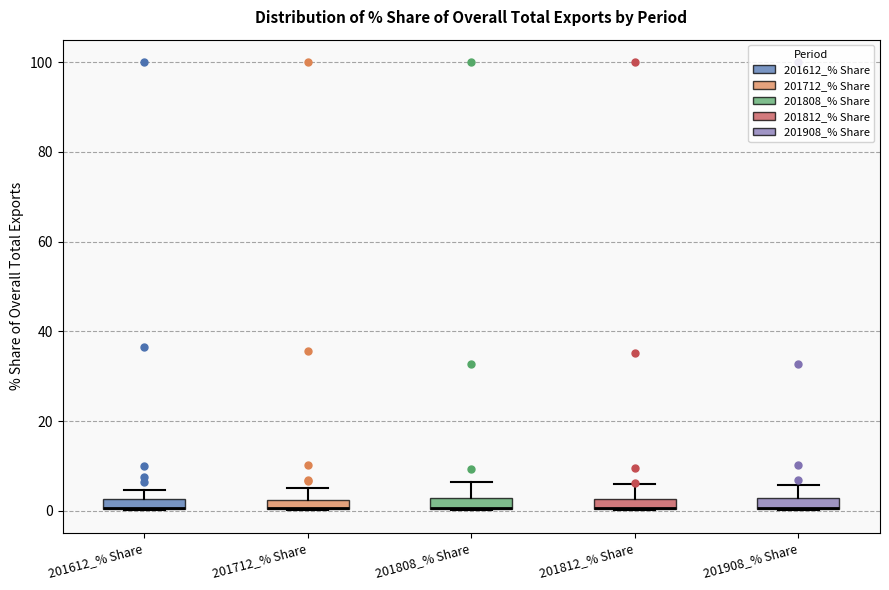

Where does the upper whisker of the box for 201808_% Share end on the y-axis? The values are not printed on the chart, so give them approximately, as read against the axis.

6